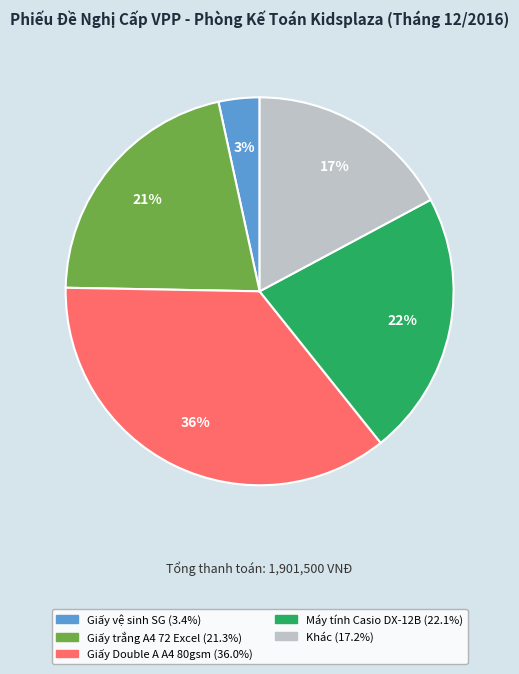

To the nearest percent, what is the difference between the largest and smallest slice percentages?

33%